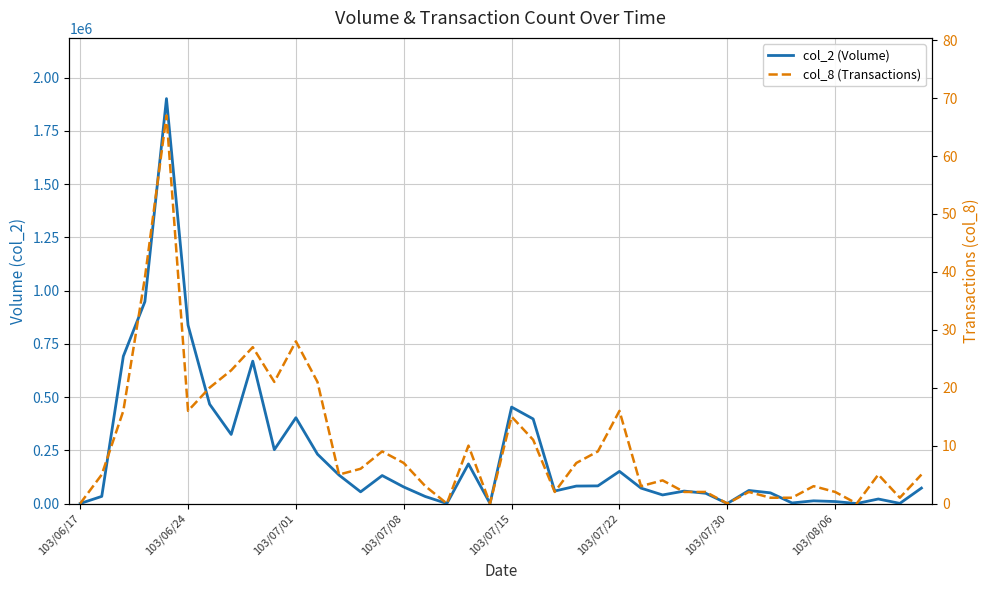

How many data points in col_2 (Volume) are less than 72530?

20